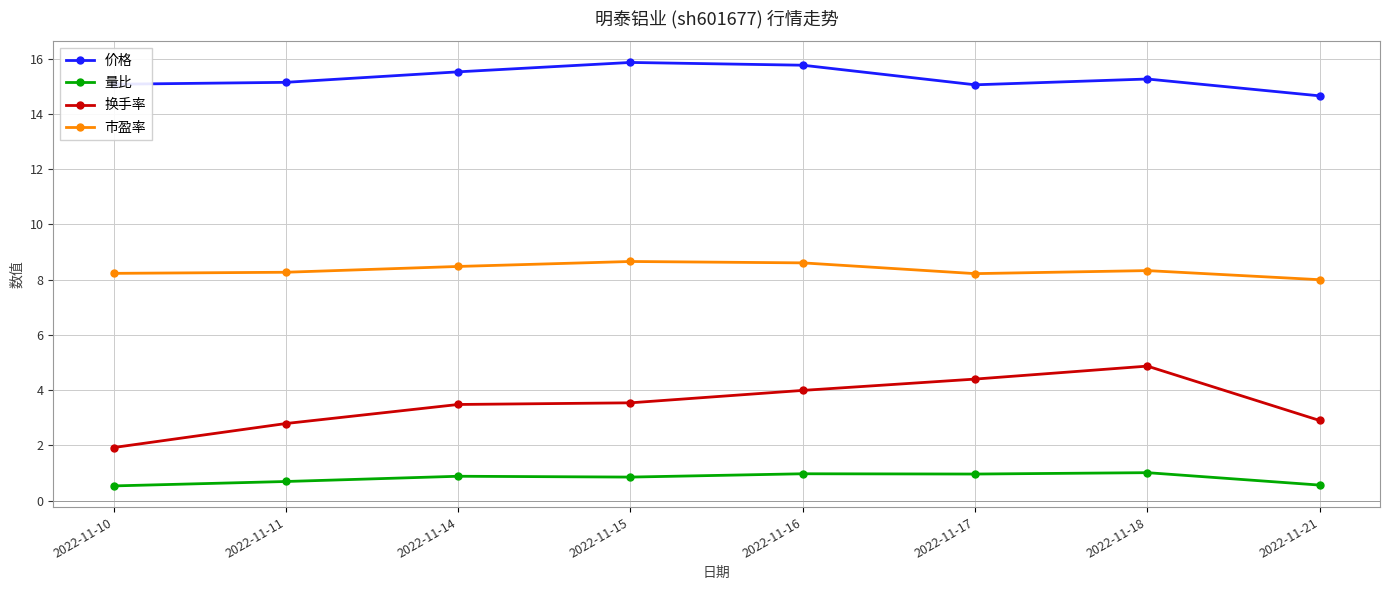

Count the number of data series in this chart.

4